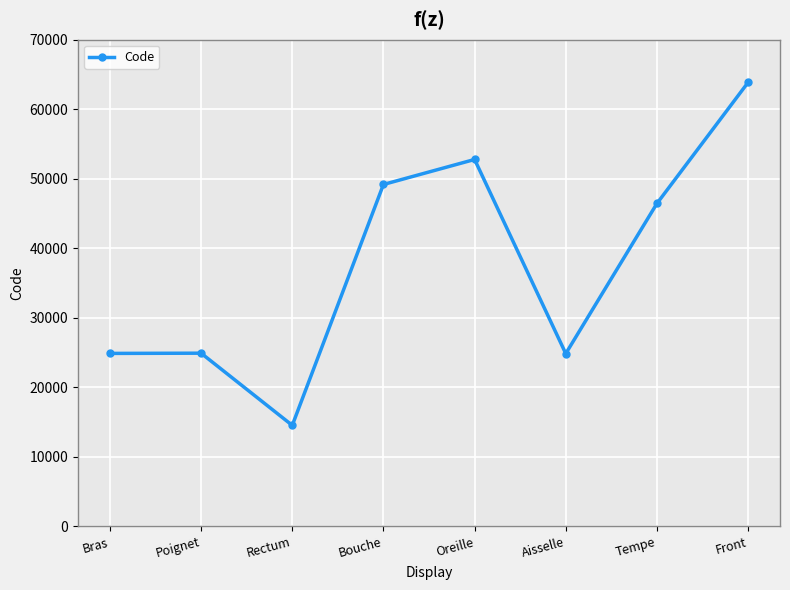

What is the greatest value displayed?

63864